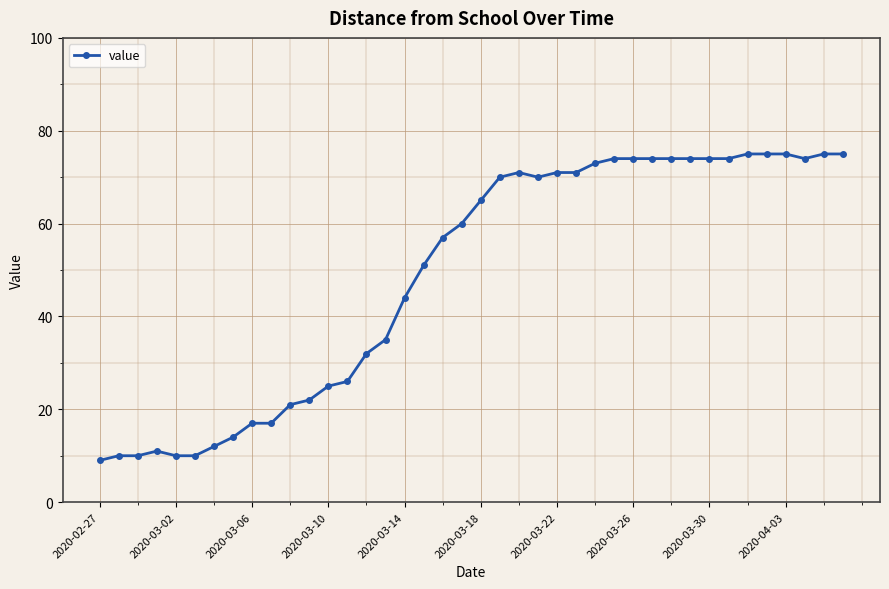

What is the value of the 34th point from the left?

74